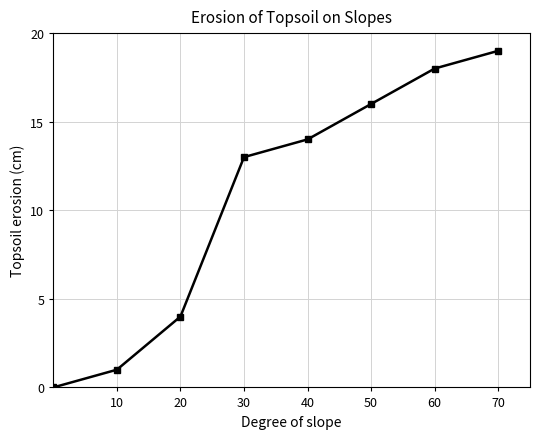

How many lines are shown in the chart?

1